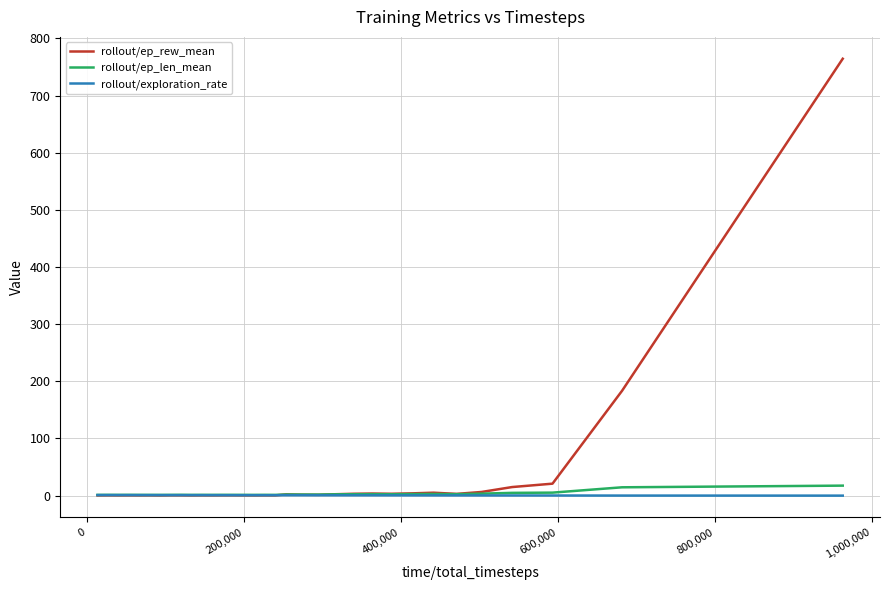

What is the difference between the maximum and minimum values in the rollout/exploration_rate series?

1.0